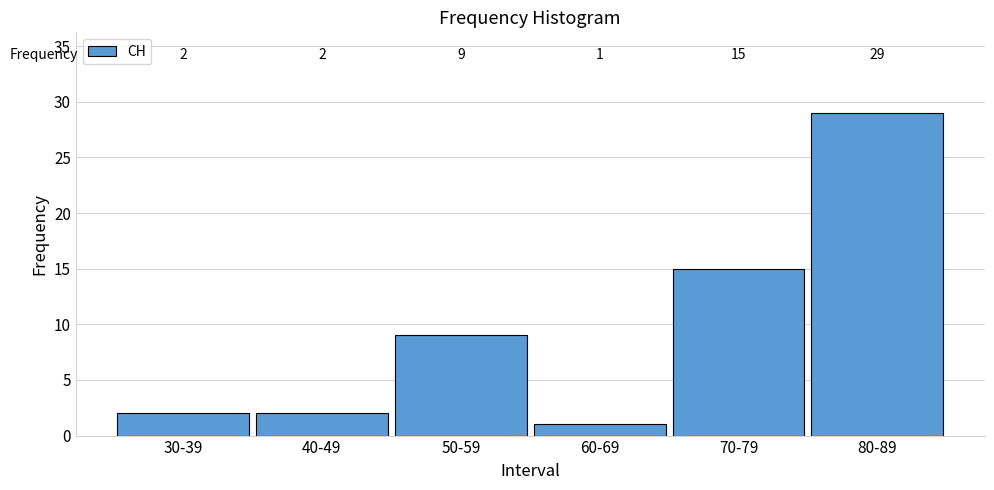

Reading left to right, extract all data points from this chart.

2	2	9	1	15	29